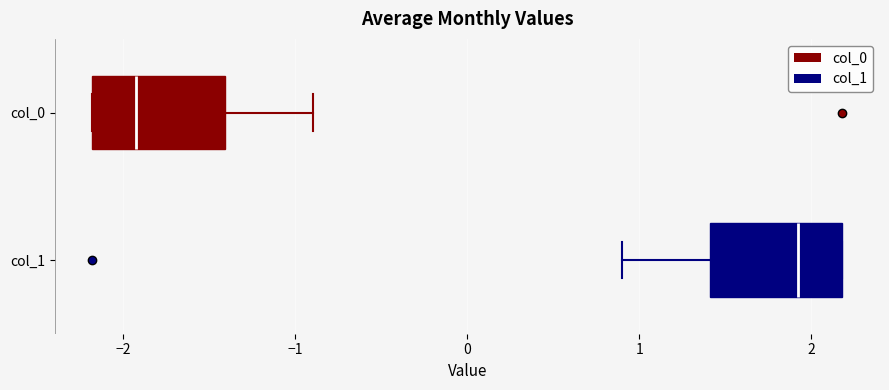

Reading bottom to top, read every box against the x-axis: the position of its median line, the range the box covers, and the ends of its whiskers. The values are not printed on the chart, so give them approximately, as read against the axis.

col_1: median 1.9, box 1.4 to 2.2, whiskers 0.9 to 2.2
col_0: median -1.9, box -2.2 to -1.4, whiskers -2.2 to -0.9